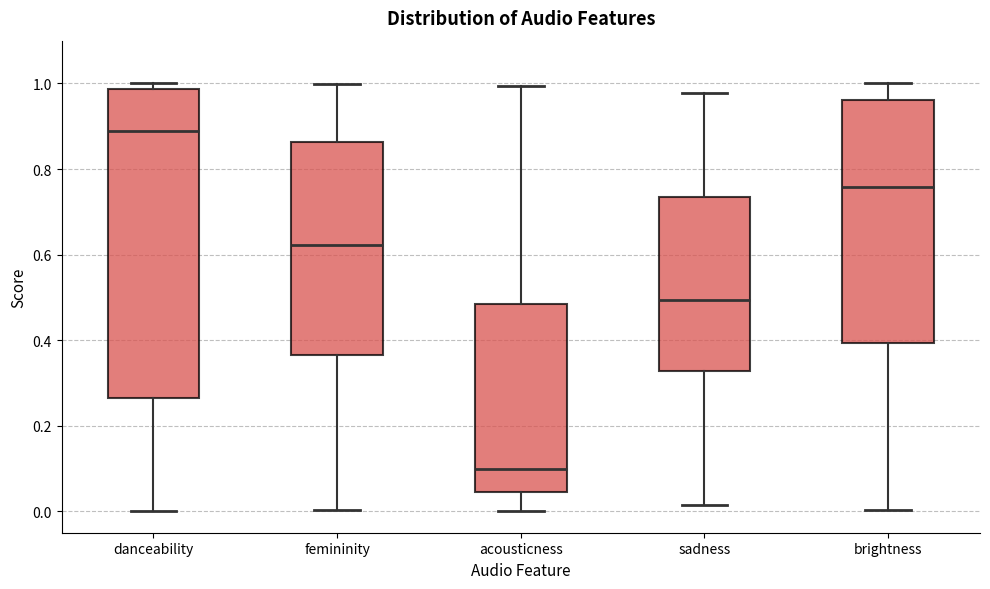

Reading left to right, transcribe this box plot: for each box, give where its median line is, the range the box spans, and where its two whiskers end, as read against the y-axis. The values are not printed on the chart, so give them approximately, as read against the axis.

danceability: median 0.88, box 0.26 to 0.98, whiskers 0.00 to 1.00
femininity: median 0.62, box 0.36 to 0.86, whiskers 0.00 to 1.00
acousticness: median 0.10, box 0.04 to 0.48, whiskers 0.00 to 1.00
sadness: median 0.50, box 0.32 to 0.74, whiskers 0.02 to 0.98
brightness: median 0.76, box 0.40 to 0.96, whiskers 0.00 to 1.00